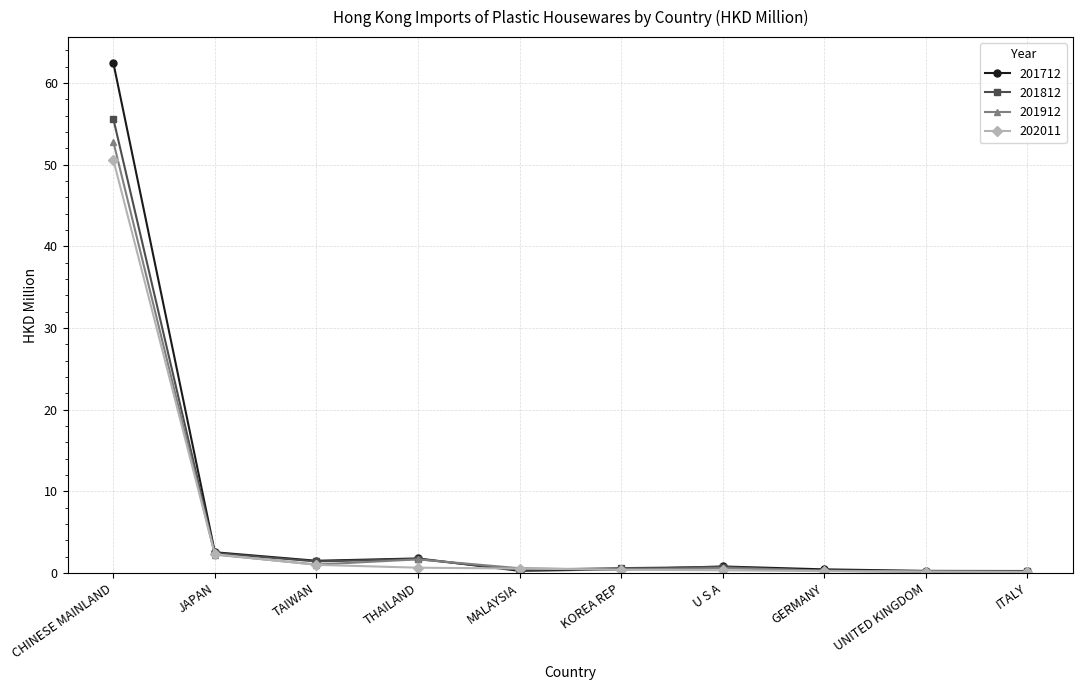

Count the number of data series in this chart.

4